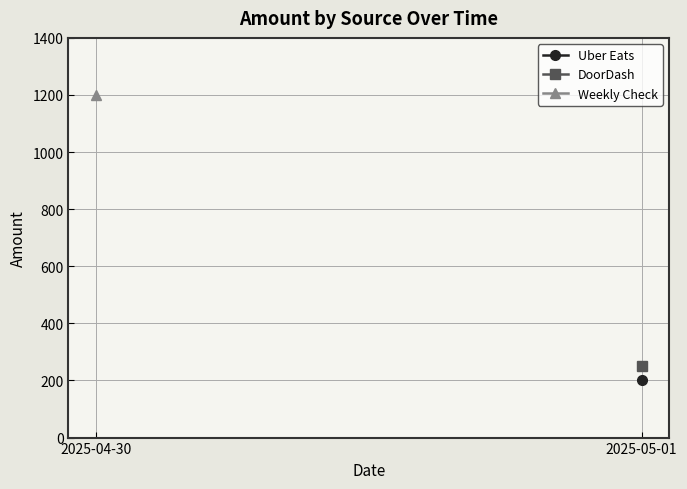

Where is Weekly Check nearest to the value 1200?

2025-04-30